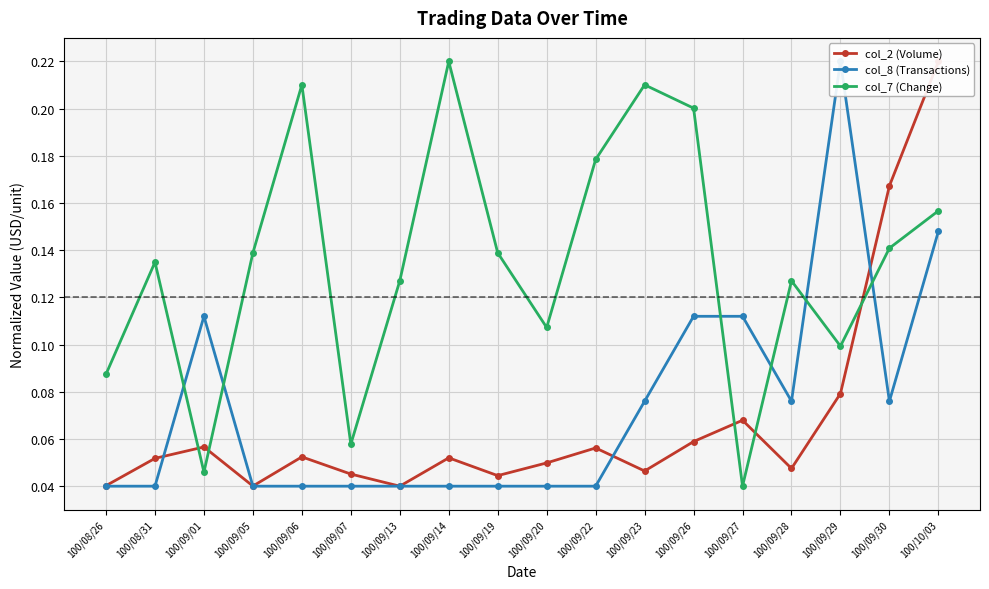

What is the difference between the maximum and minimum values in the col_2 (Volume) series?

0.2